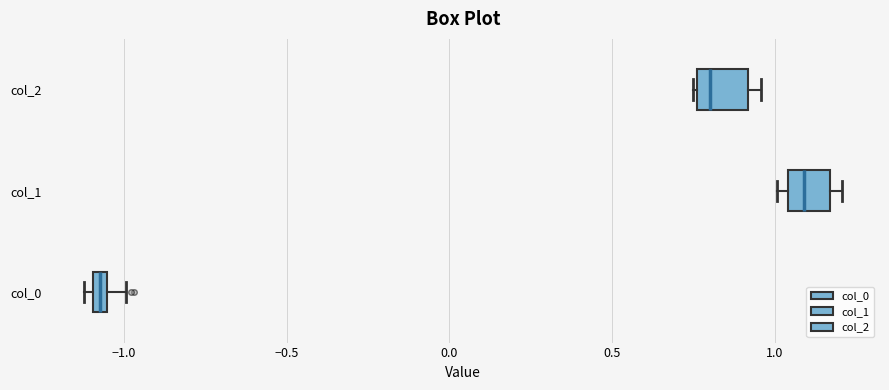

Which box has the furthest to the right median line?

col_1